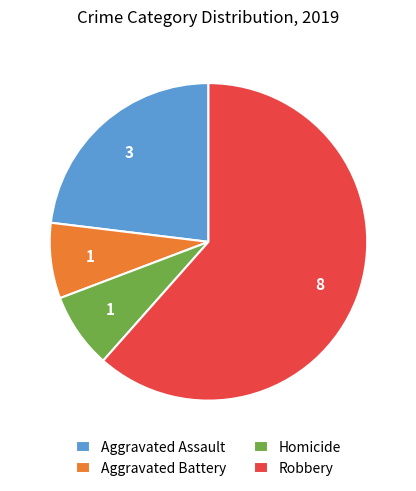

Which slice is the largest?

Robbery